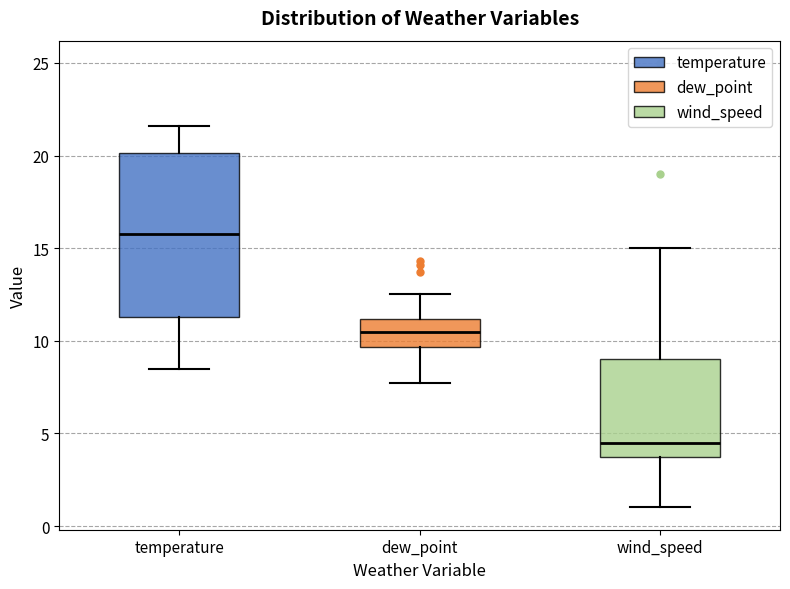

Reading left to right, transcribe this box plot: for each box, give where its median line is, the range the box spans, and where its two whiskers end, as read against the y-axis. The values are not printed on the chart, so give them approximately, as read against the axis.

temperature: median 16.0, box 11.5 to 20.0, whiskers 8.5 to 21.5
dew_point: median 10.5, box 9.5 to 11.0, whiskers 7.5 to 12.5
wind_speed: median 4.5, box 4.0 to 9.0, whiskers 1.0 to 15.0